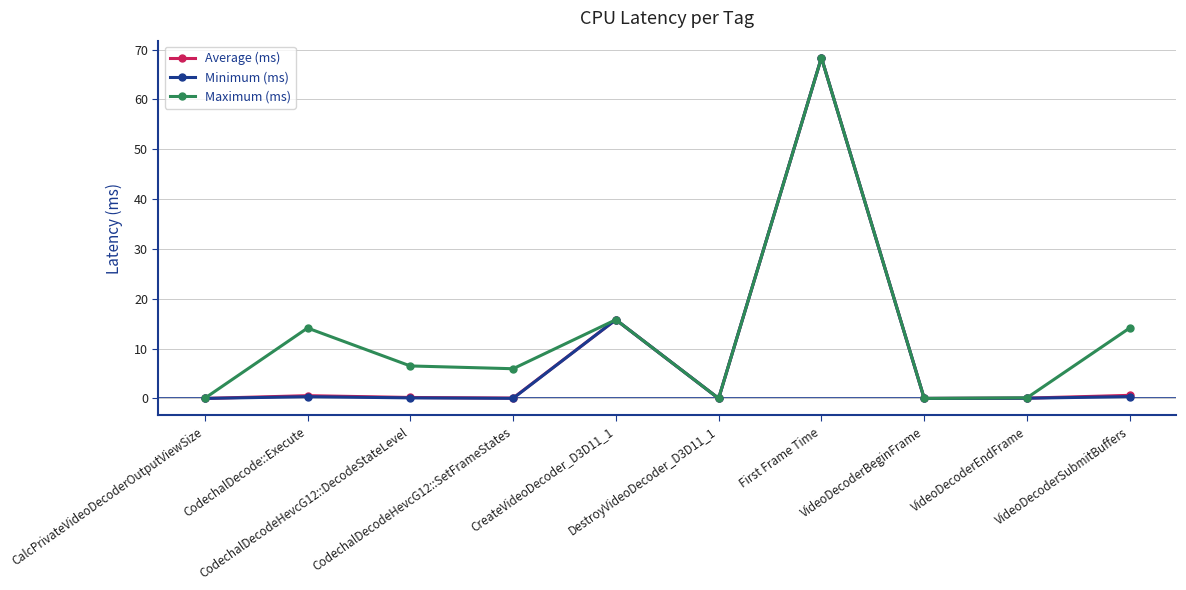

How many interior local peaks does the Maximum (ms) series have?

3